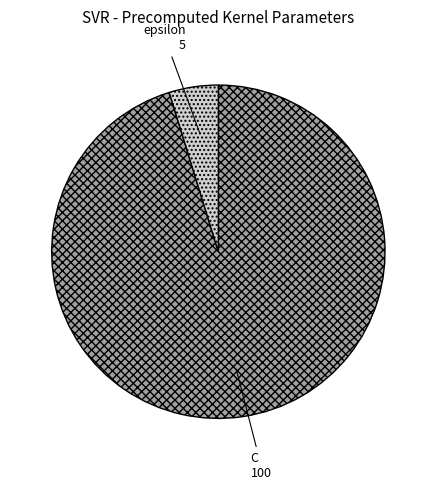

Count the number of slices in the pie.

2